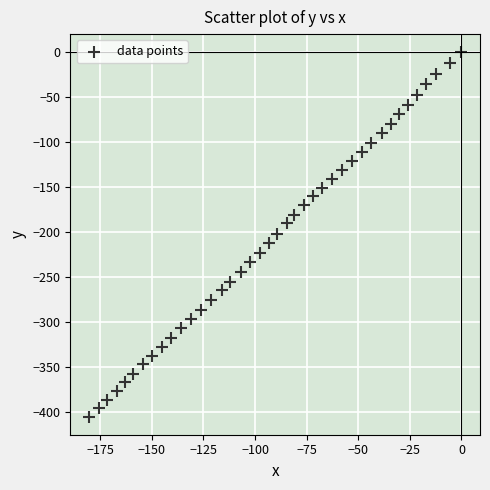

What is the range of Y values (max minus min)?

404.7